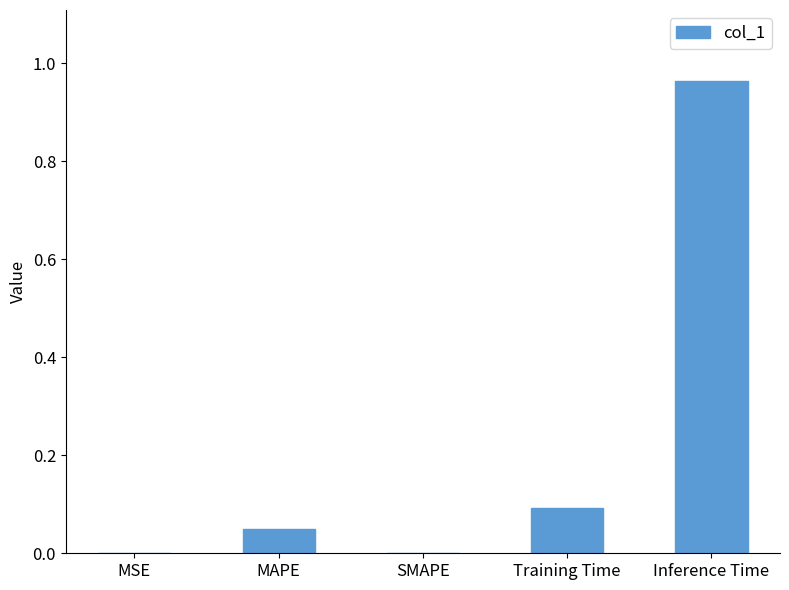

Does the chart contain stacked bars?

No